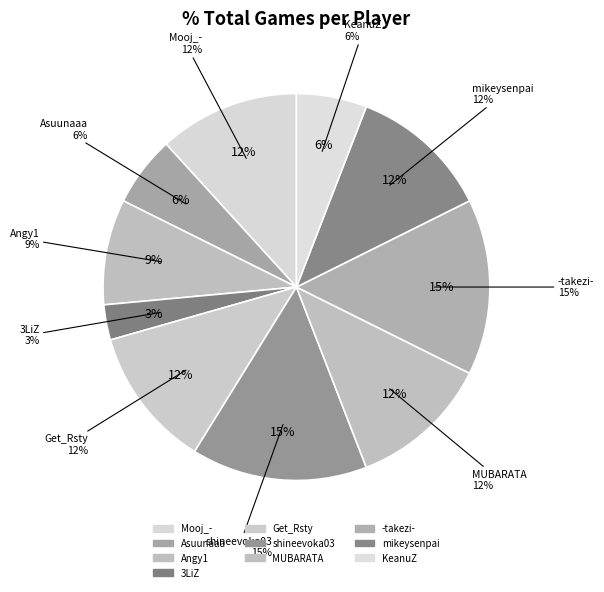

How many segments does this pie chart have?

10